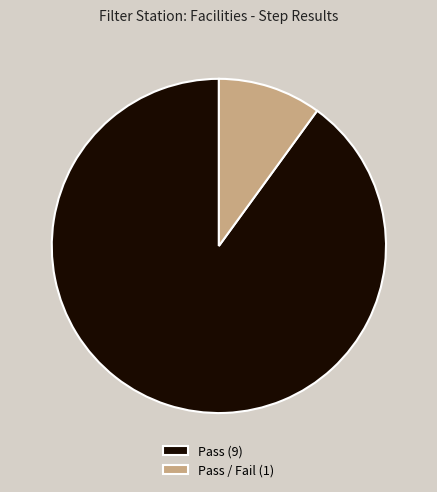

What is the smallest slice in the pie chart?

Pass / Fail (1)